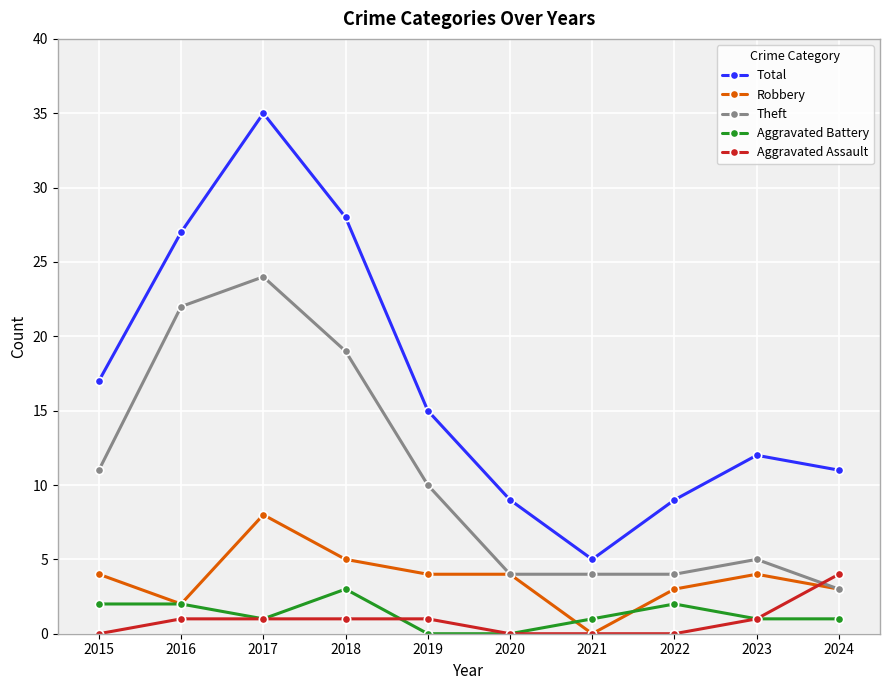

True or false: Total and Aggravated Assault cross at least once.

False